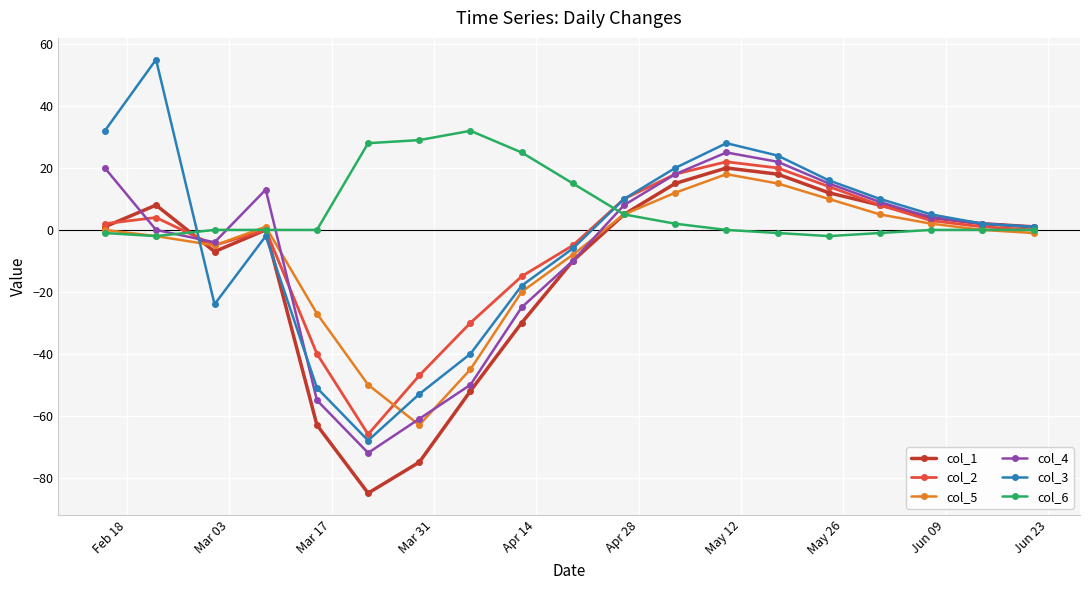

What is the value of the col_1 point at the 9th from the left?

-30